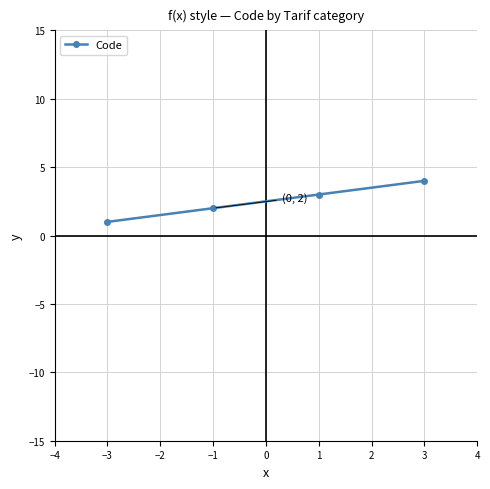

Reading left to right, list all the values displayed in this chart.

1	2	3	4